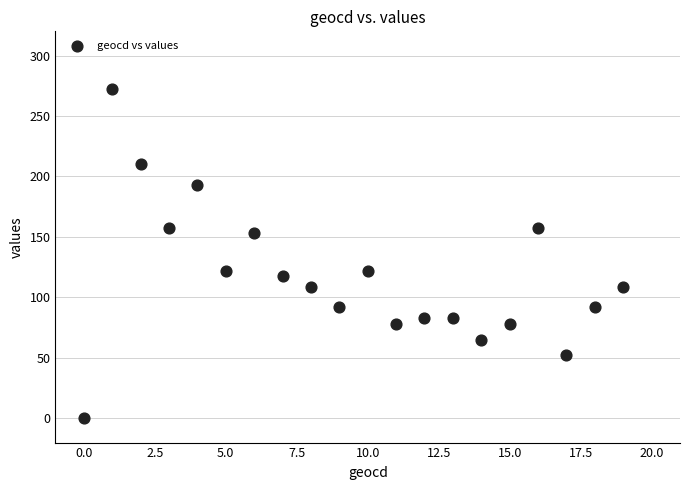

What is the range of Y values (max minus min)?

272